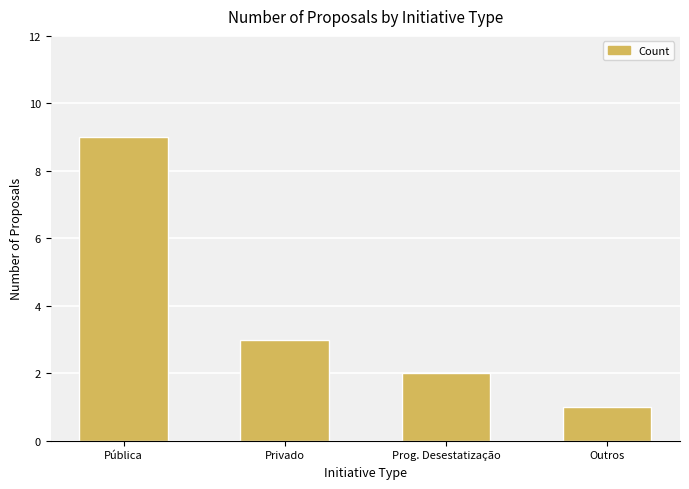

The chart shows a value of 2 at Prog. Desestatização. True or false?

True